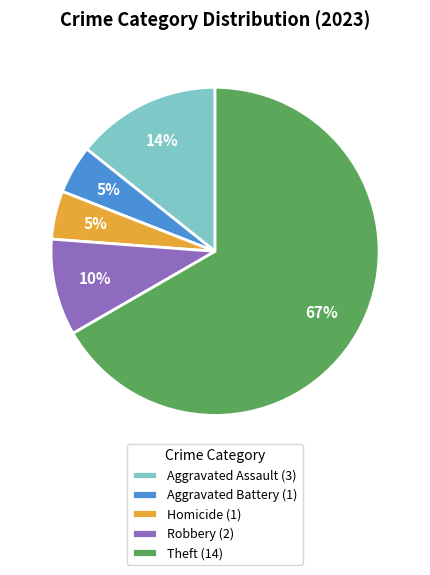

To the nearest percent, what percentage of the pie is Robbery (2)?

10%